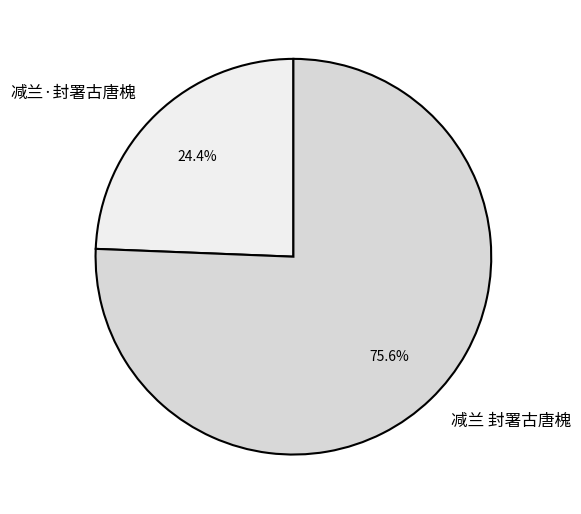

Which slice is the largest?

减兰 封署古唐槐